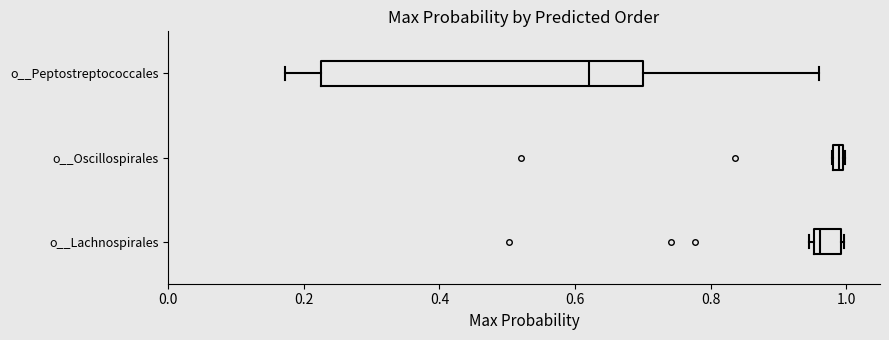

Which box has the furthest to the left median line?

o__Peptostreptococcales